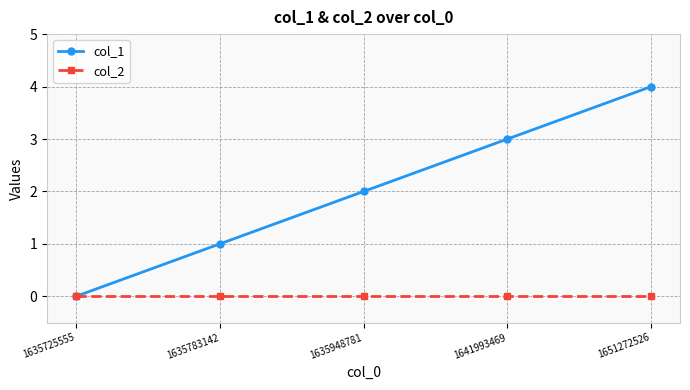

Is this an area chart (filled region under the line)?

No